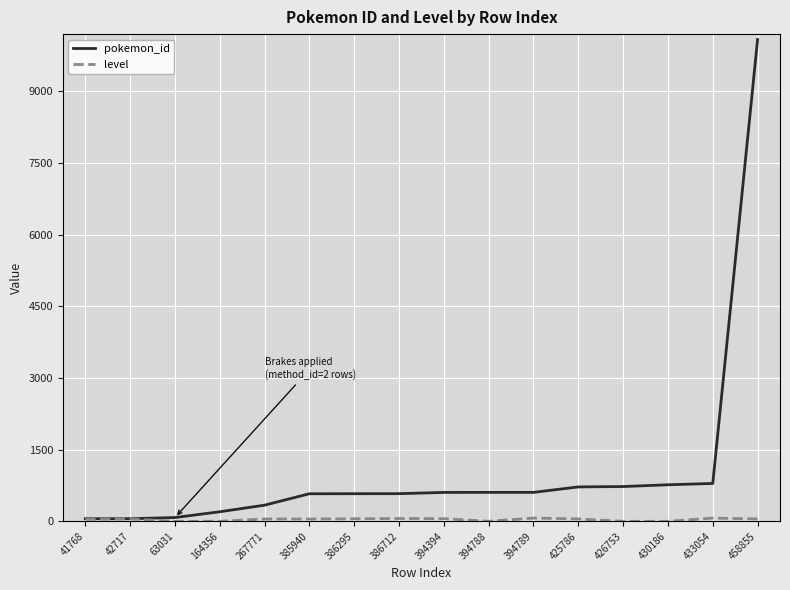

How many distinct data groups are displayed?

2